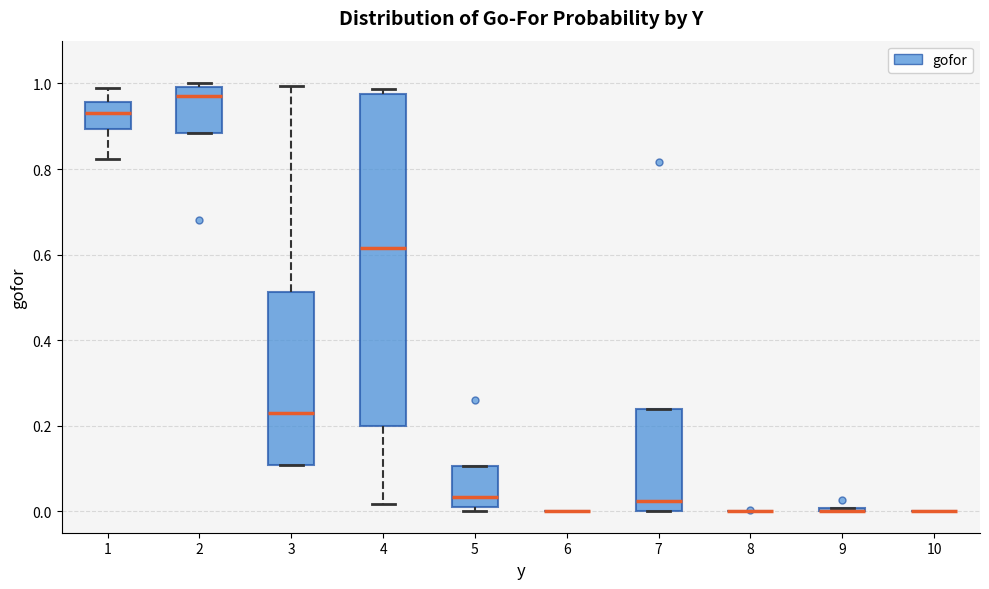

Reading left to right, read every box against the y-axis: the position of its median line, the range the box covers, and the ends of its whiskers. The values are not printed on the chart, so give them approximately, as read against the axis.

1: median 0.94, box 0.90 to 0.96, whiskers 0.82 to 1.00
2: median 0.98, box 0.88 to 1.00, whiskers 0.88 to 1.00 (just above the box's upper edge)
3: median 0.24, box 0.10 to 0.52, whiskers 0.10 to 1.00
4: median 0.62, box 0.20 to 0.98, whiskers 0.02 to 0.98 (just above the box's upper edge)
5: median 0.04, box 0.00 to 0.10, whiskers 0.00 (just below the box's lower edge) to 0.10
6: box collapsed to a line at 0.00, whiskers 0.00 to 0.00
7: median 0.02, box 0.00 to 0.24, whiskers 0.00 to 0.24
8: box collapsed to a line at 0.00, whiskers 0.00 to 0.00
9: box collapsed to a line at 0.00, whiskers 0.00 to 0.00
10: box collapsed to a line at 0.00, whiskers 0.00 to 0.00